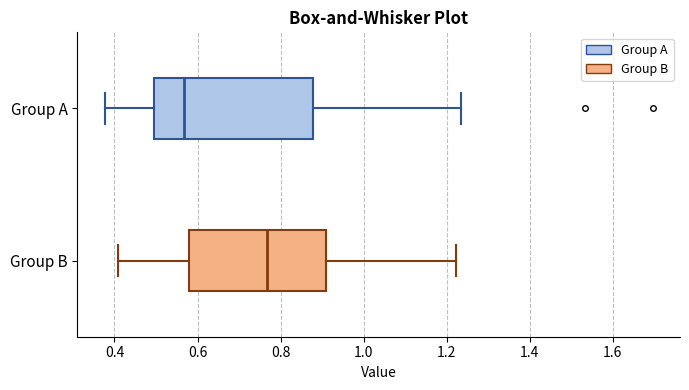

Reading bottom to top, transcribe this box plot: for each box, give where its median line is, the range the box spans, and where its two whiskers end, as read against the x-axis. The values are not printed on the chart, so give them approximately, as read against the axis.

Group B: median 0.76, box 0.58 to 0.92, whiskers 0.40 to 1.22
Group A: median 0.56, box 0.50 to 0.88, whiskers 0.38 to 1.24